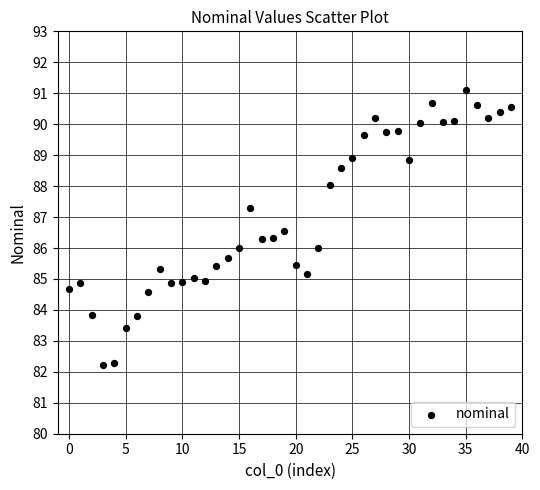

What is the range of Y values (max minus min)?

8.9